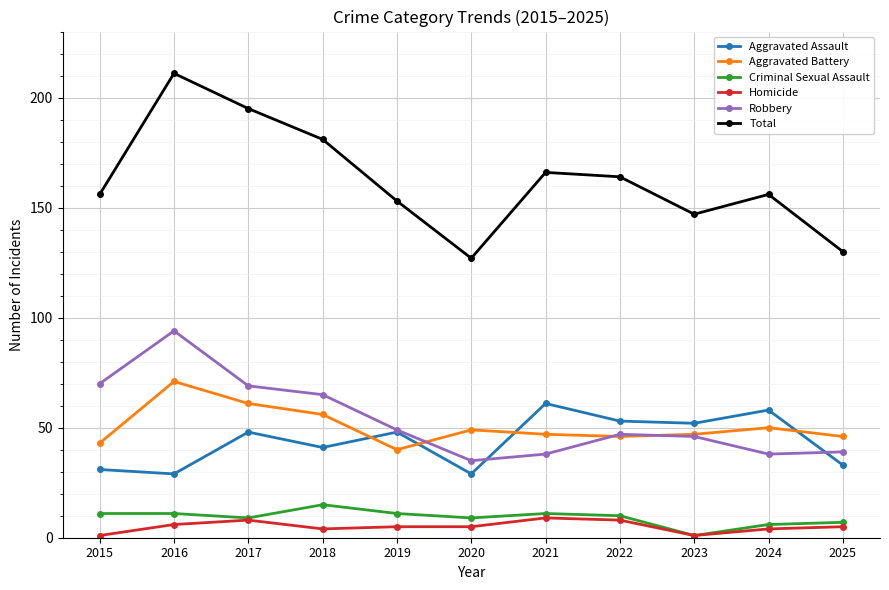

The Aggravated Assault series shows 29 at 2020. True or false?

True